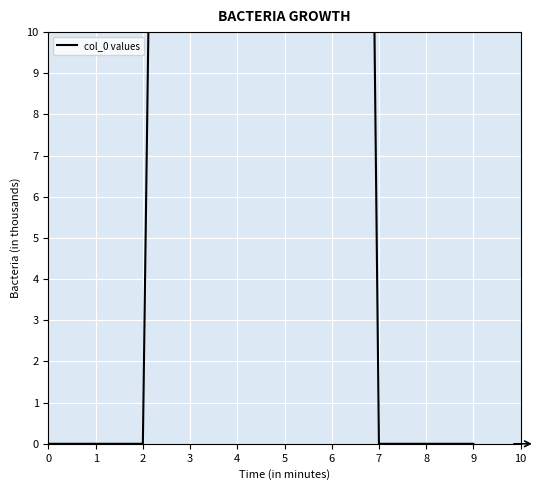

Which has a higher value, 3 or 7?

3